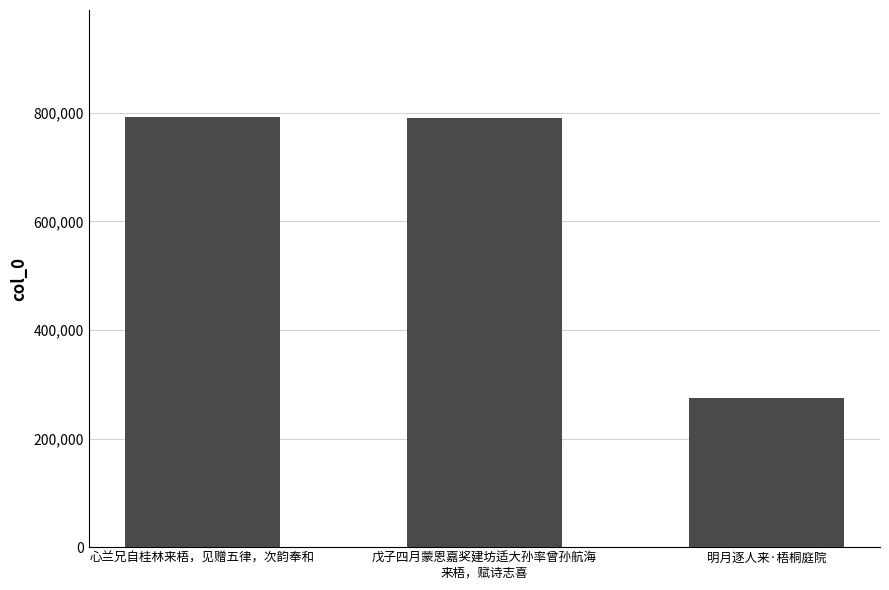

What is the sum of all values?

1856613